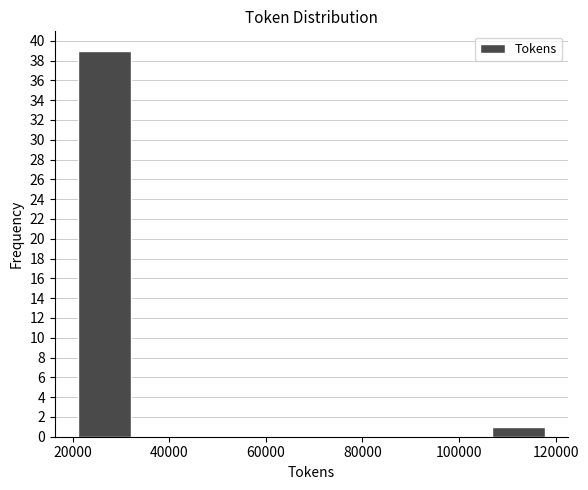

What is the height of the bar covering 106000 to 118000 on the x-axis? Neither the bar edges nor the heights are printed on the chart, so give them approximately, as read against the axes.

1